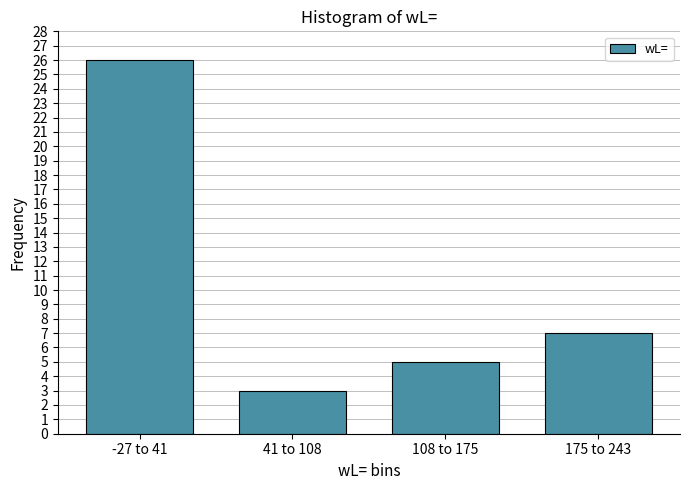

Reading left to right, extract all data points from this chart.

26	3	5	7